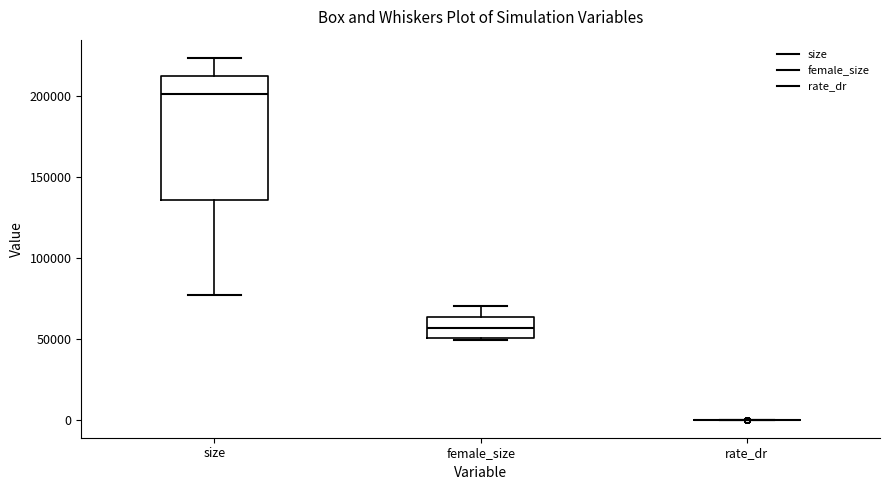

Which box is the tallest, from its lower edge to its upper edge?

size